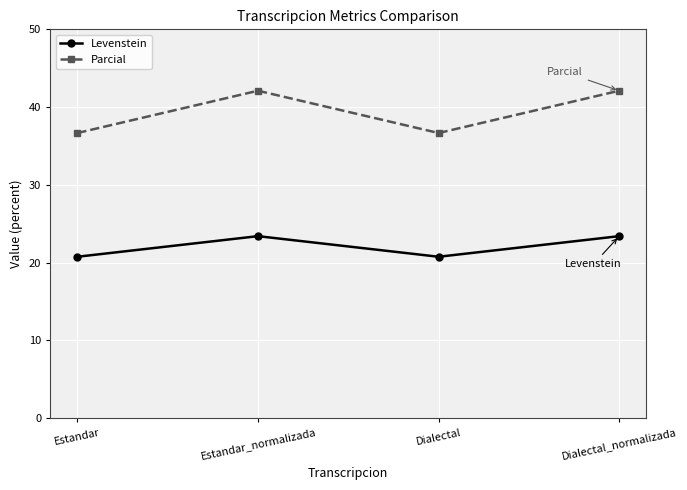

What is the value of the Parcial point at the 3rd from the left?

36.7